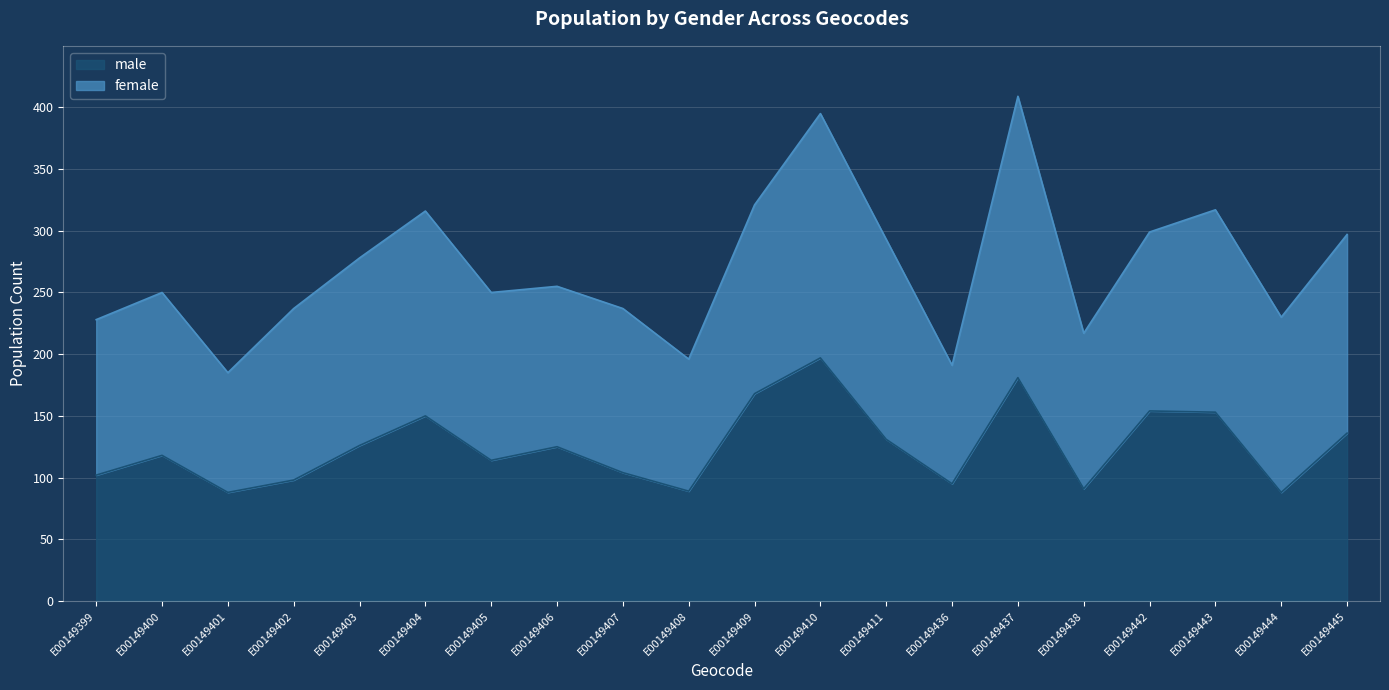

How many points are lower than both their immediate neighbors (excluding endpoints)?

6